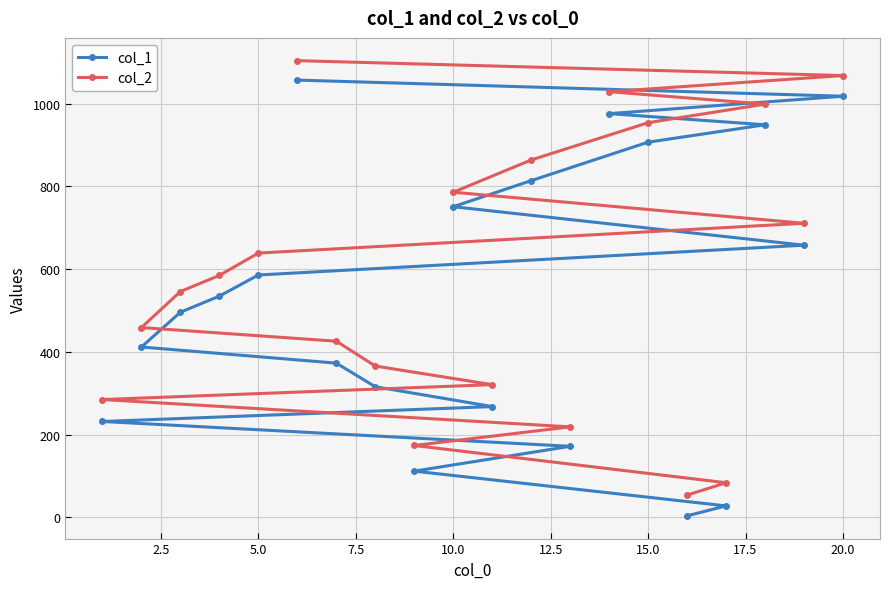

Which series has the largest range (max minus min)?

col_1